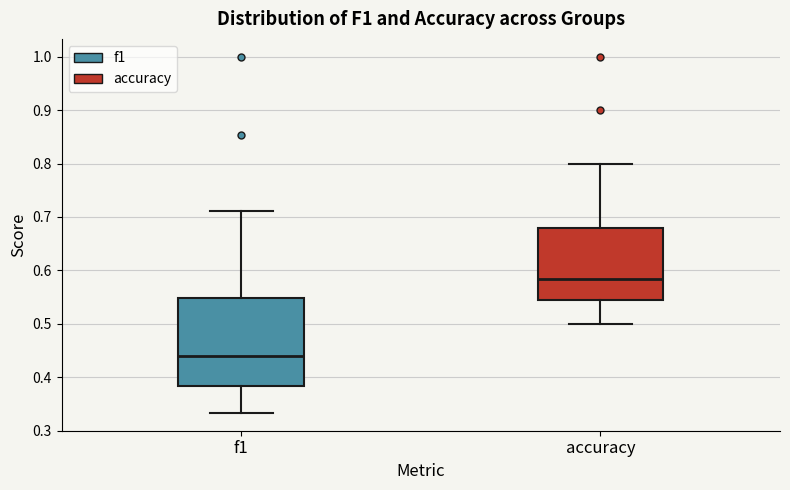

Reading left to right, transcribe this box plot: for each box, give where its median line is, the range the box spans, and where its two whiskers end, as read against the y-axis. The values are not printed on the chart, so give them approximately, as read against the axis.

f1: median 0.44, box 0.38 to 0.55, whiskers 0.33 to 0.71
accuracy: median 0.58, box 0.54 to 0.68, whiskers 0.50 to 0.80